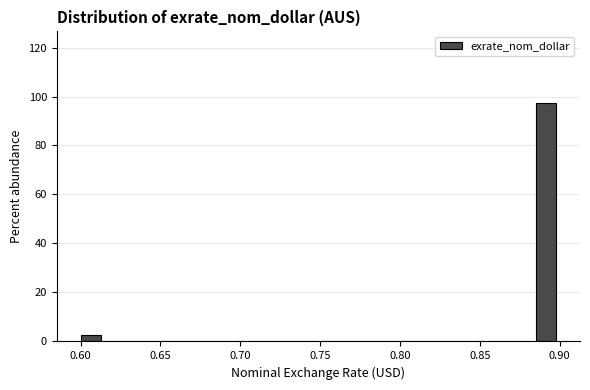

Read against the x-axis, roughly where is the centre of the tallest bar?

0.890